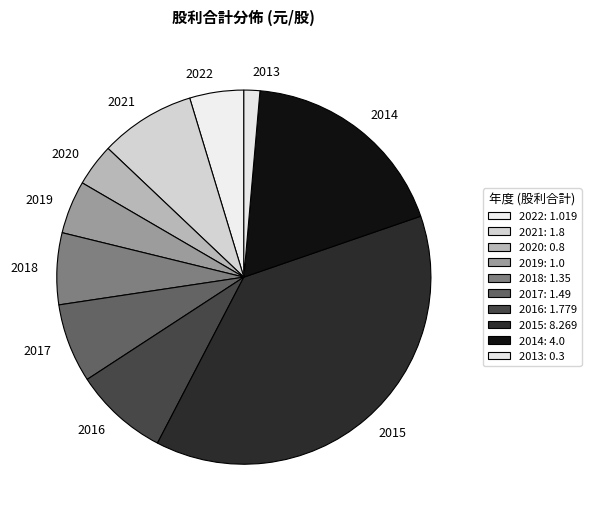

Is there a majority slice in this chart?

No